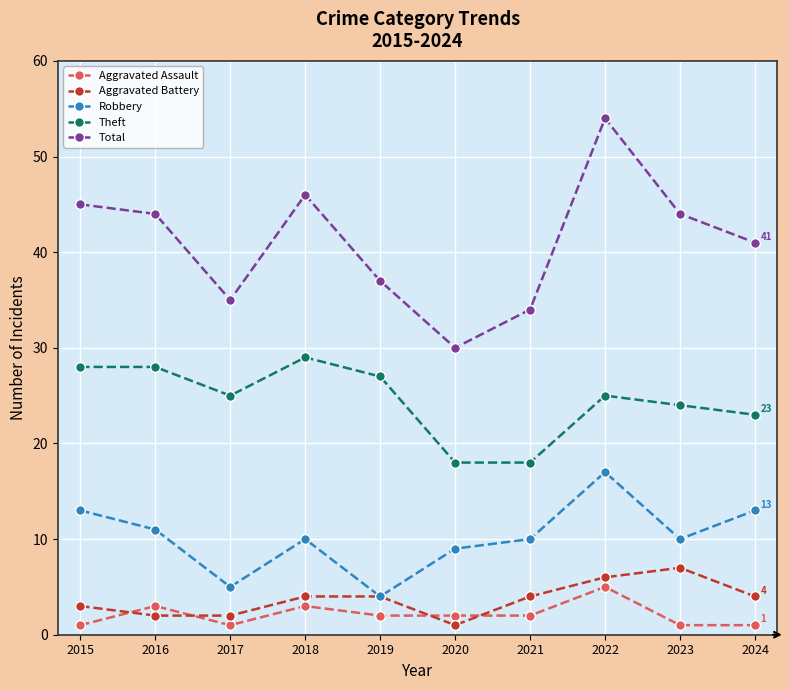

What is the difference between the maximum and second lowest values in the Theft series?

11